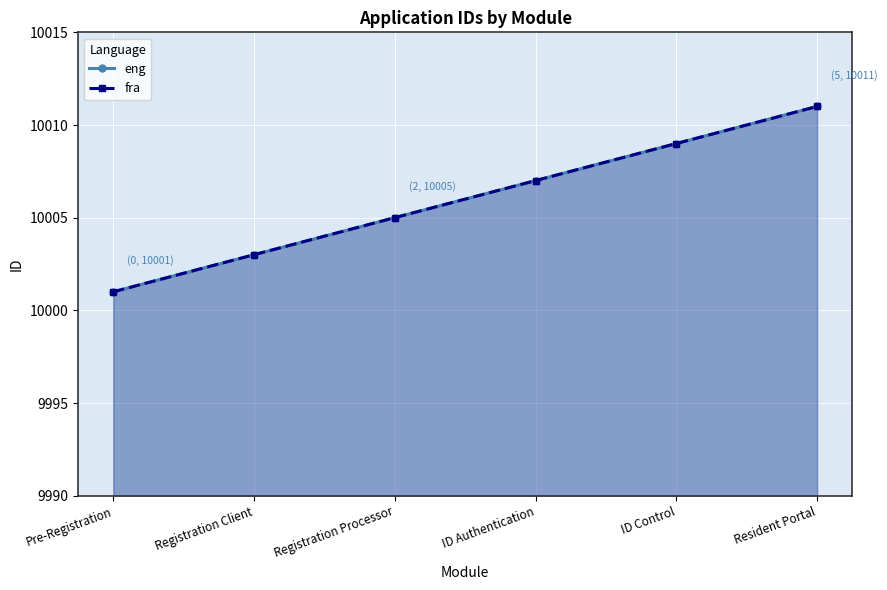

Which series has the widest spread of values?

eng